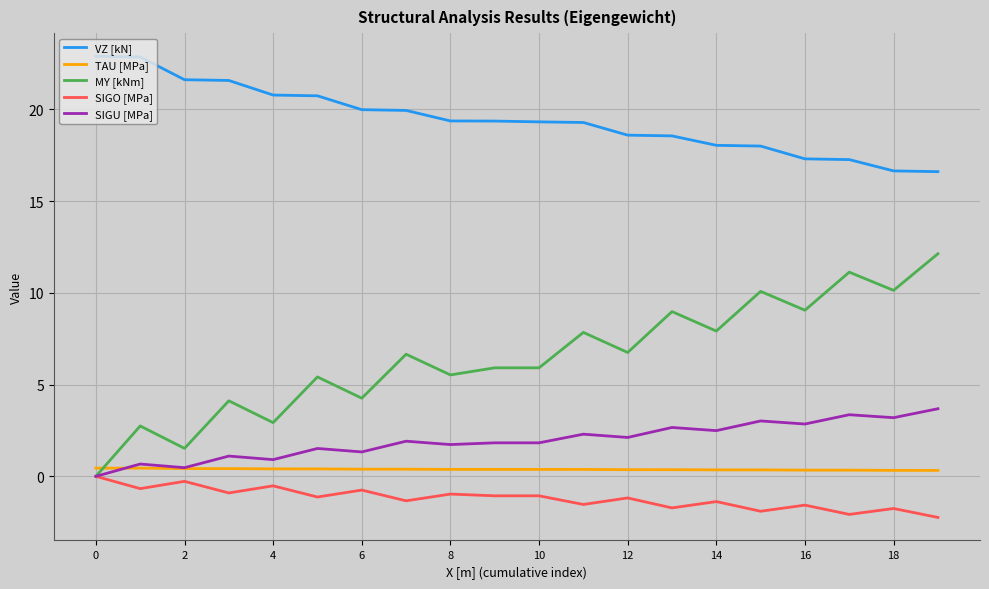

What is the greatest value displayed?

22.9